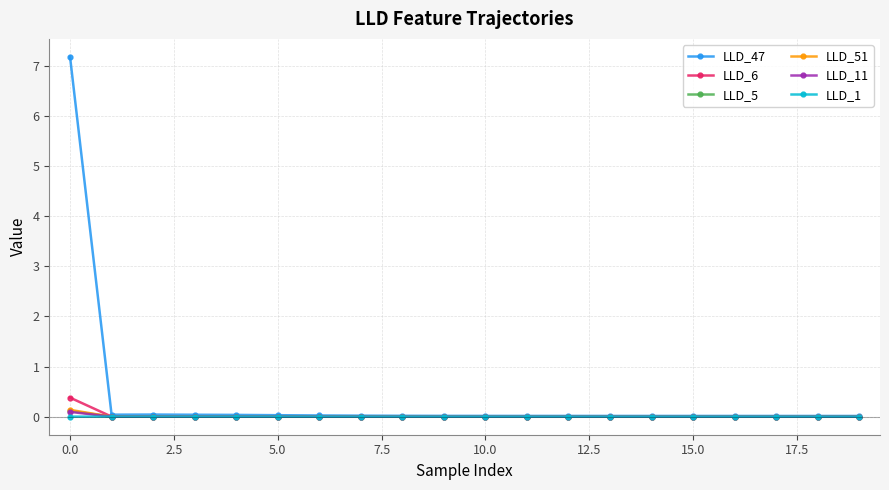

True or false: LLD_6 has more than 0 interior local peaks.

True